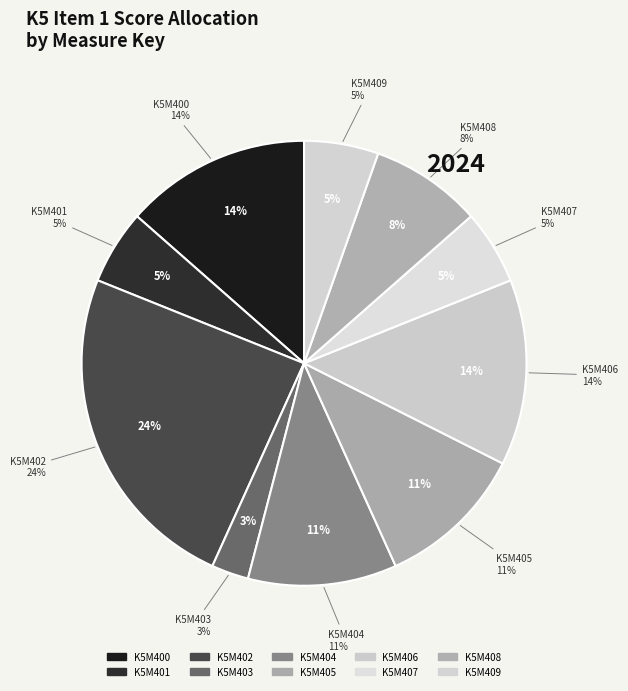

What percentage do K5M400 and K5M404 together represent?

24.3%